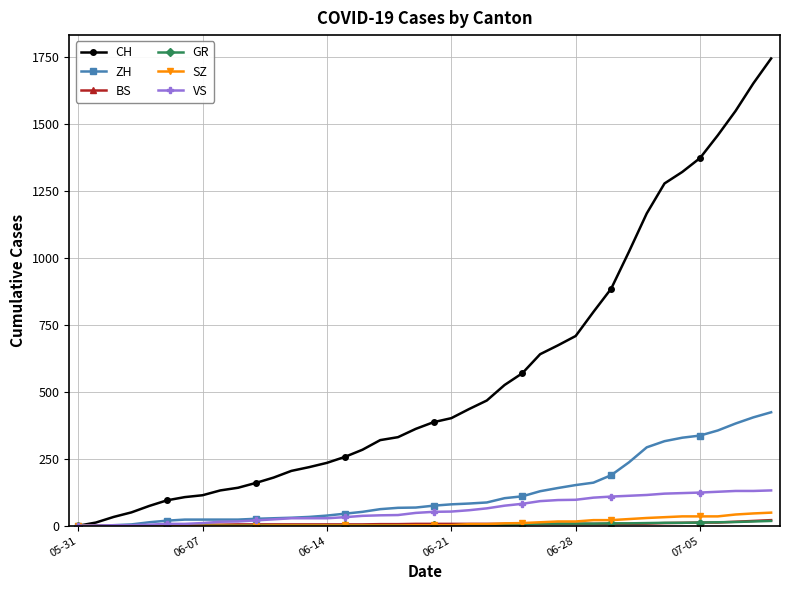

Which series has the largest range (max minus min)?

CH